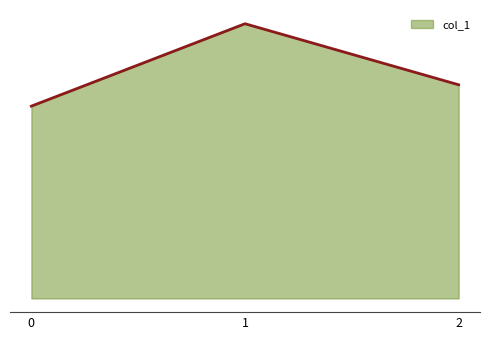

Reading left to right, transcribe all the data shown in this chart.

0=400.0	1=571.4	2=444.4